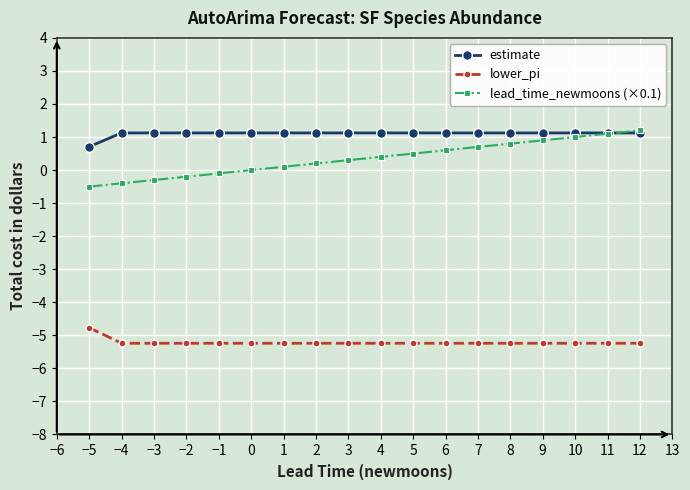

Does the chart display data point markers on the line(s)?

Yes